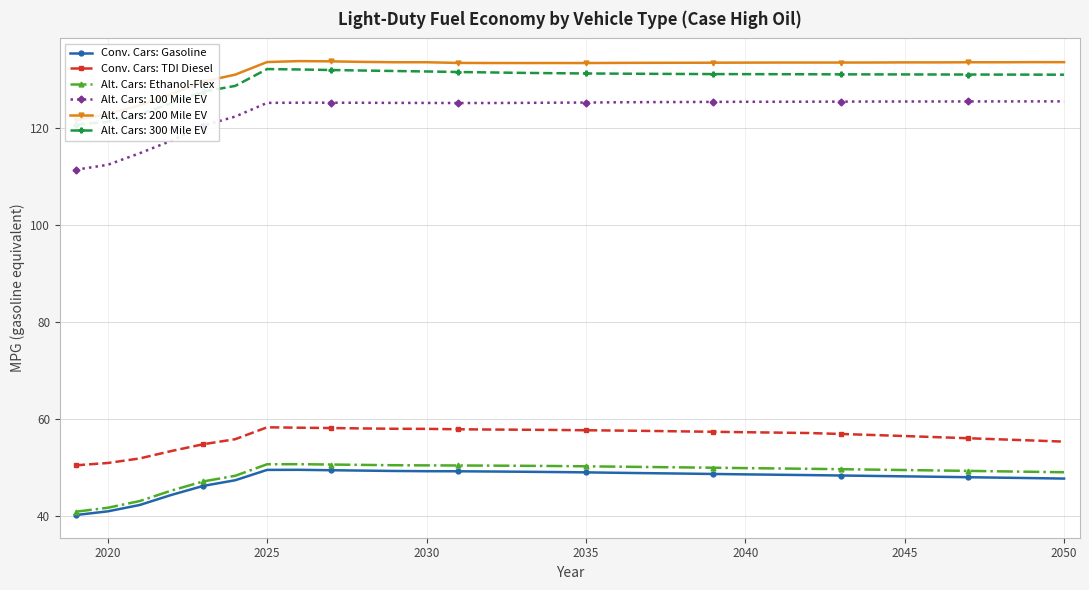

What is the lowest value of the Conv. Cars: TDI Diesel series?

50.4